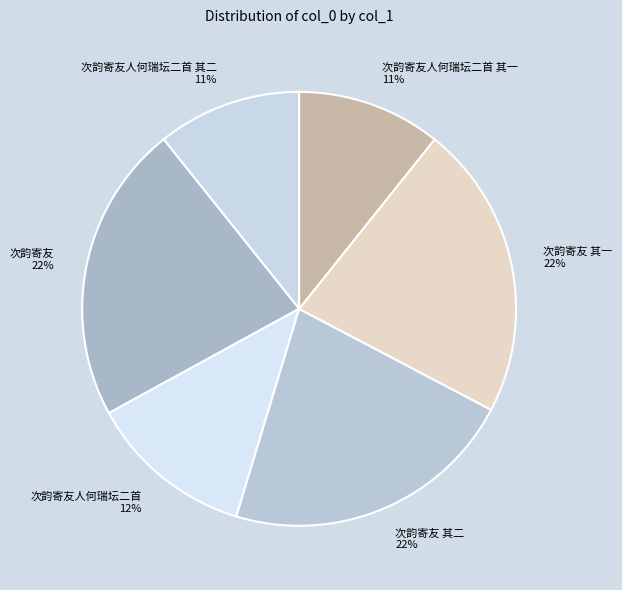

To the nearest percent, what is the combined percentage of 次韵寄友人何瑞坛二首 and 次韵寄友 其二?

34%